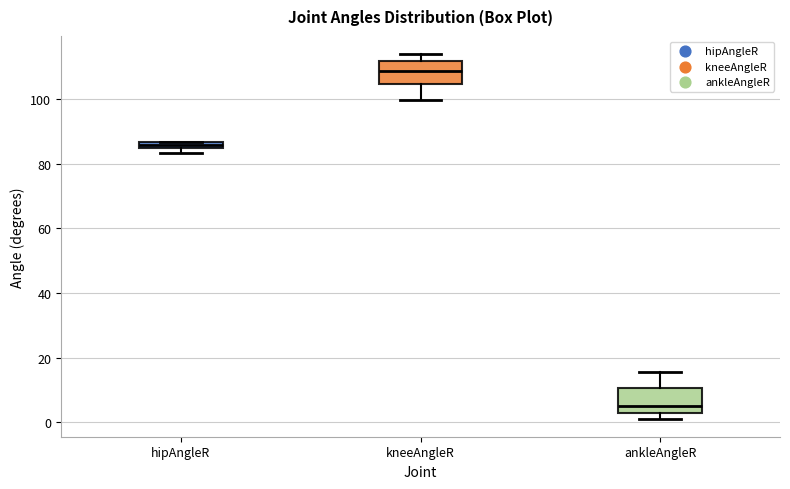

Which box's median line is the lowest?

ankleAngleR